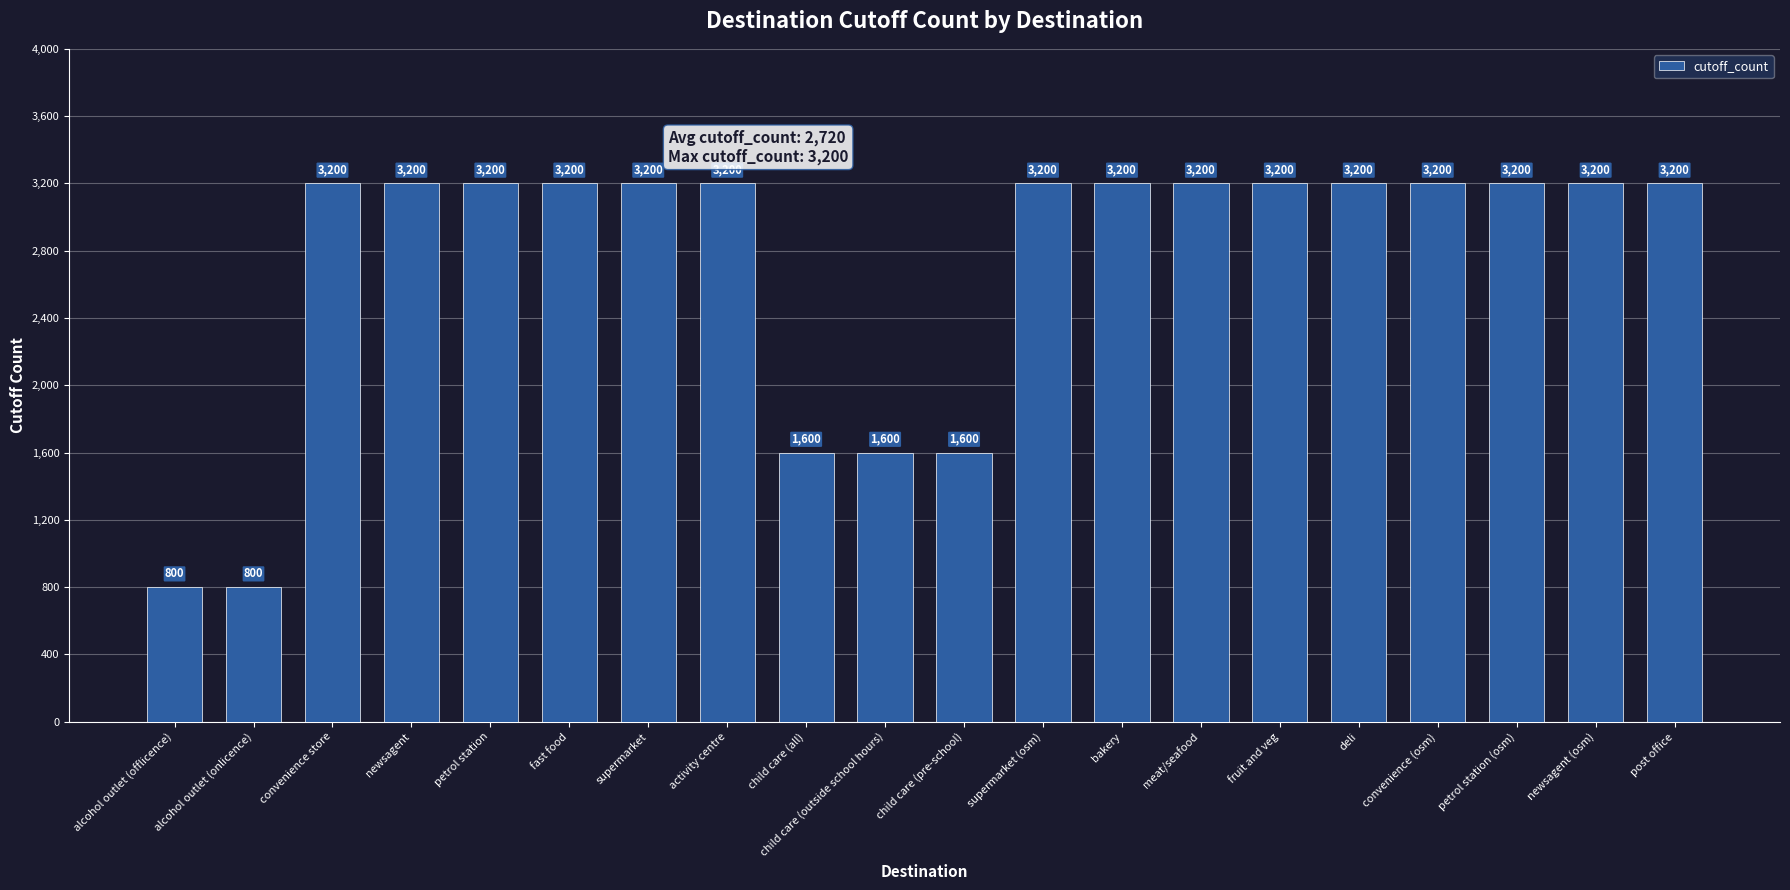

What is the label of the 19th bar from the left?

newsagent (osm)